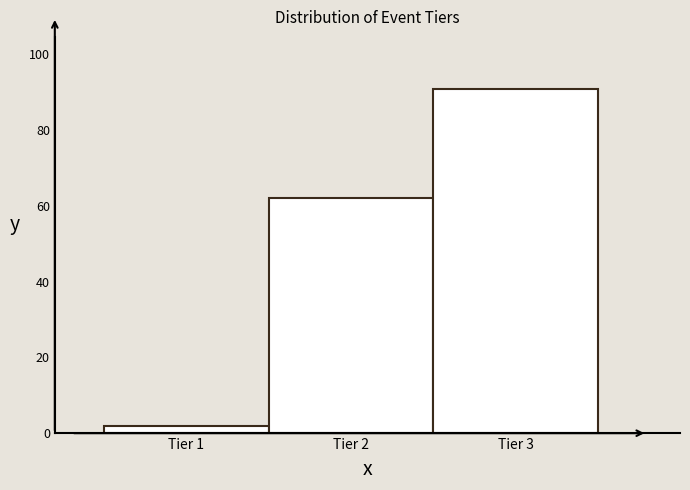

Which range on the x-axis has the tallest bar?

2.5 to 3.5